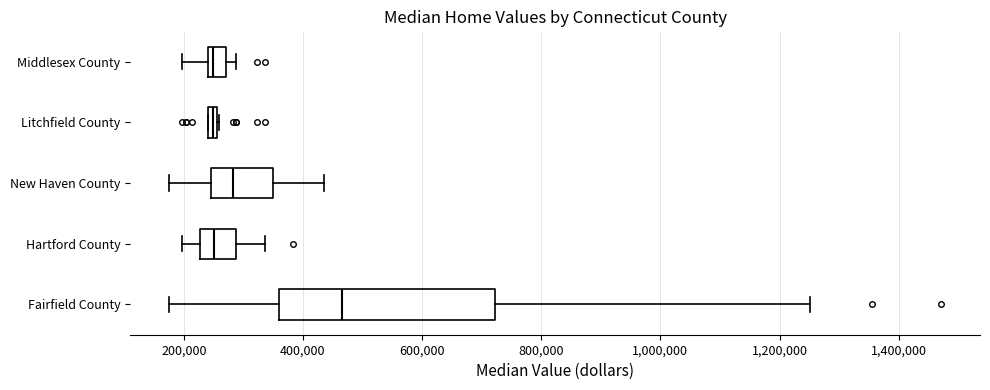

Where is the left edge of the box for Litchfield County on the x-axis? The values are not printed on the chart, so give them approximately, as read against the axis.

240000